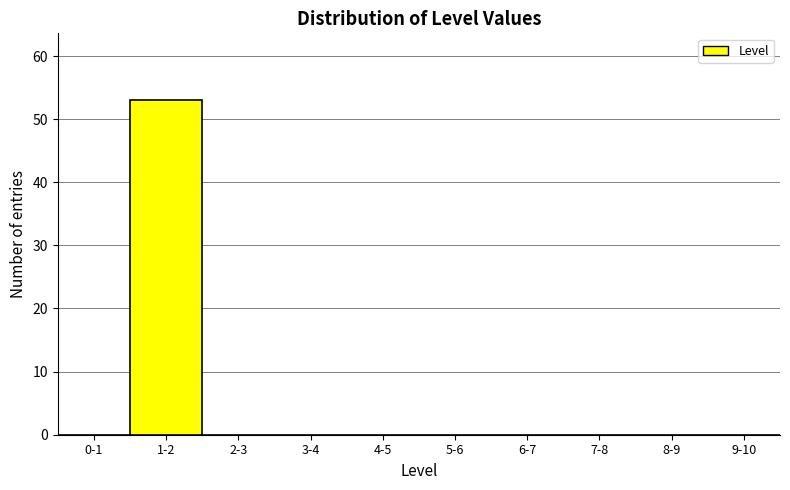

Reading left to right, list all the values displayed in this chart.

0-1=0	1-2=53	2-3=0	3-4=0	4-5=0	5-6=0	6-7=0	7-8=0	8-9=0	9-10=0